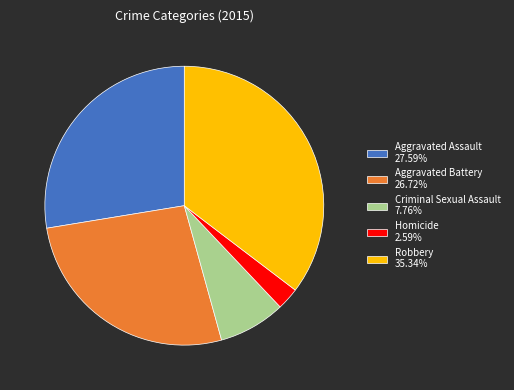

Is the sum of Criminal Sexual Assault and Aggravated Battery greater than half?

No